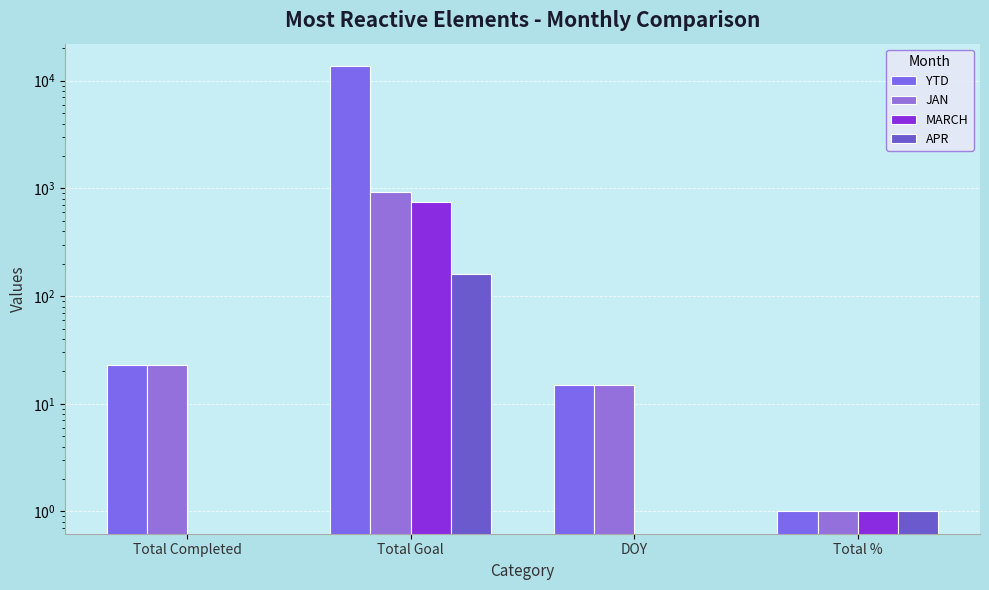

At how many categories does at least one series exceed 7745?

1